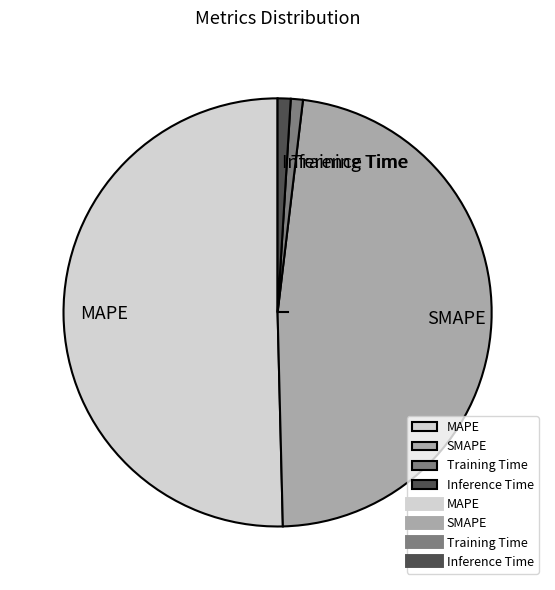

What is the largest slice in the pie chart?

MAPE